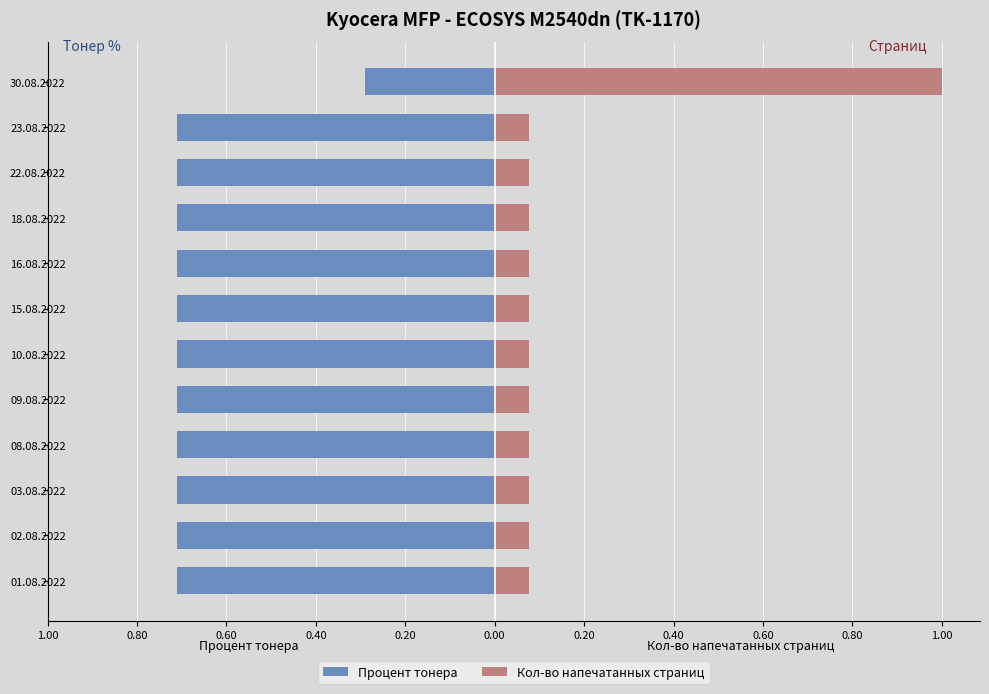

Are the bars horizontal?

Yes